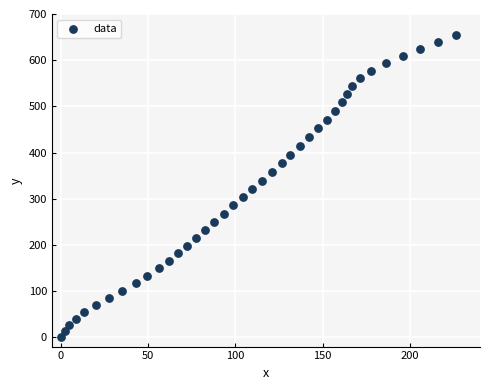

What is the range of Y values (max minus min)?

655.6